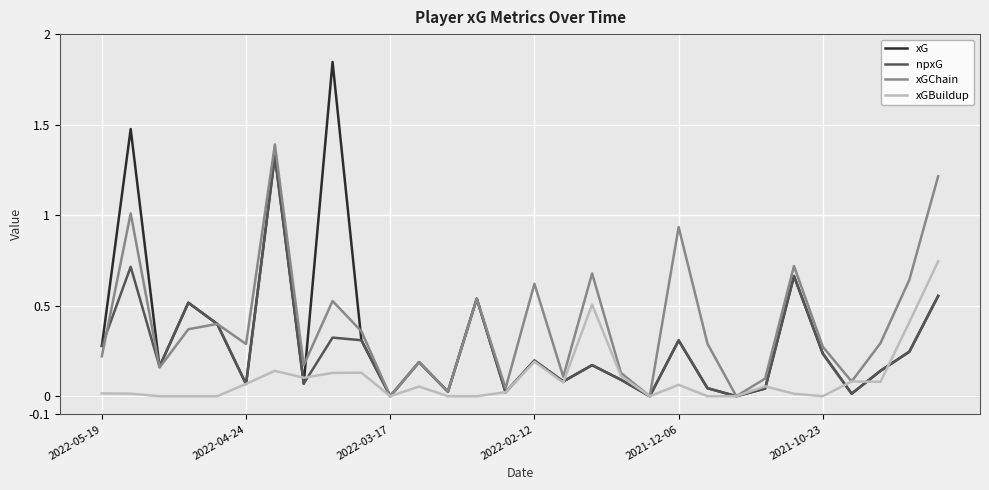

List the series in order of their overall mean, highest first.

xGChain, xG, npxG, xGBuildup